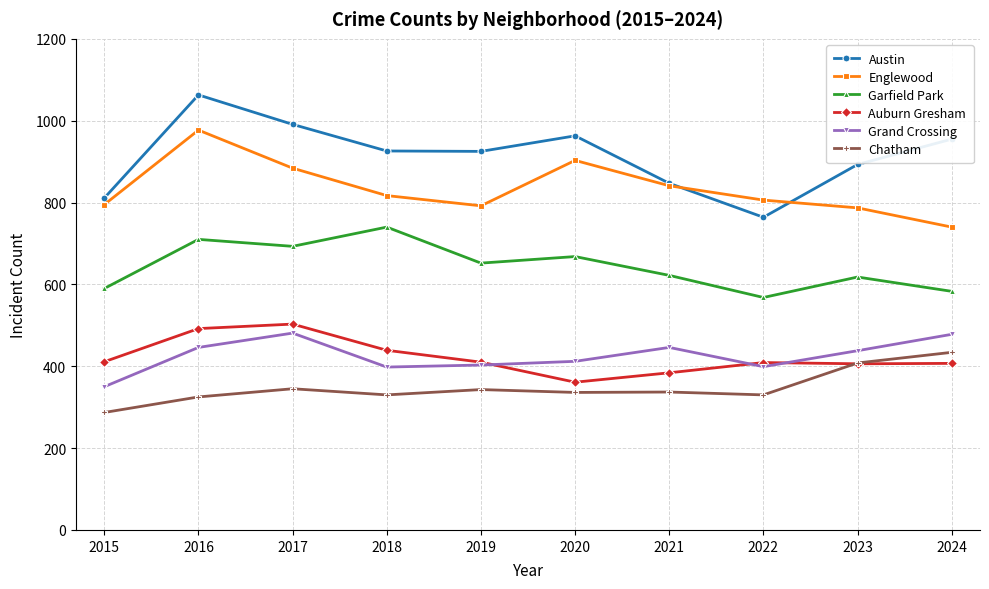

Does the chart have visible grid lines?

Yes